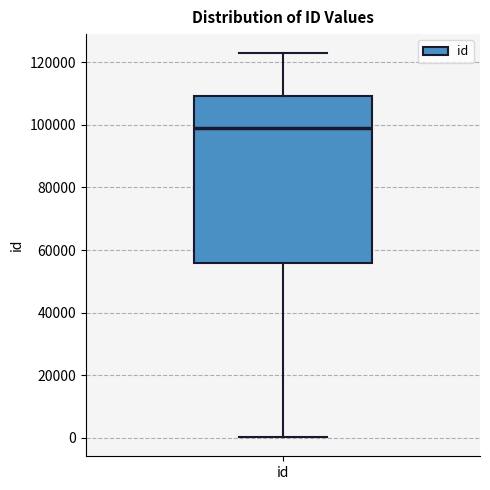

Read this box plot against the y-axis: the position of the median line, the range covered by the box, and the ends of both whiskers. The values are not printed on the chart, so give them approximately, as read against the axis.

median 98000, box 56000 to 110000, whiskers 0 to 122000